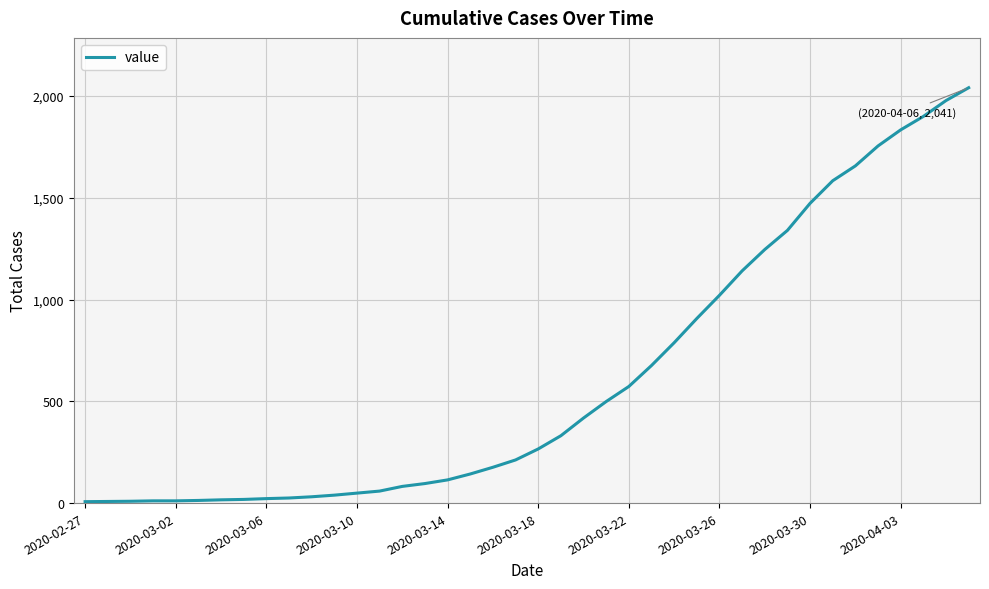

What is the maximum value shown in the chart?

2041